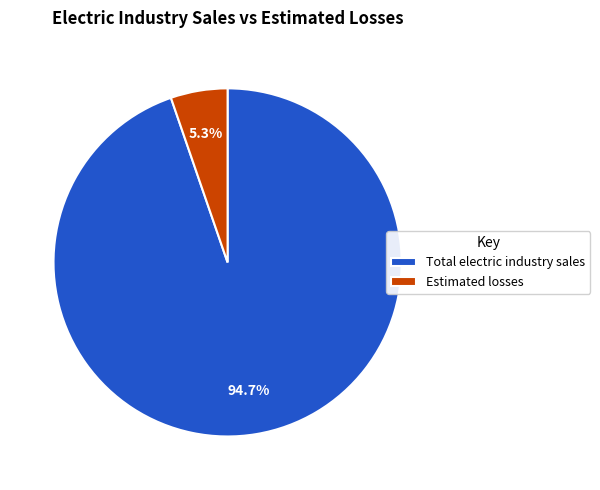

To the nearest percent, what is the combined percentage of Total electric industry sales and Estimated losses?

100%